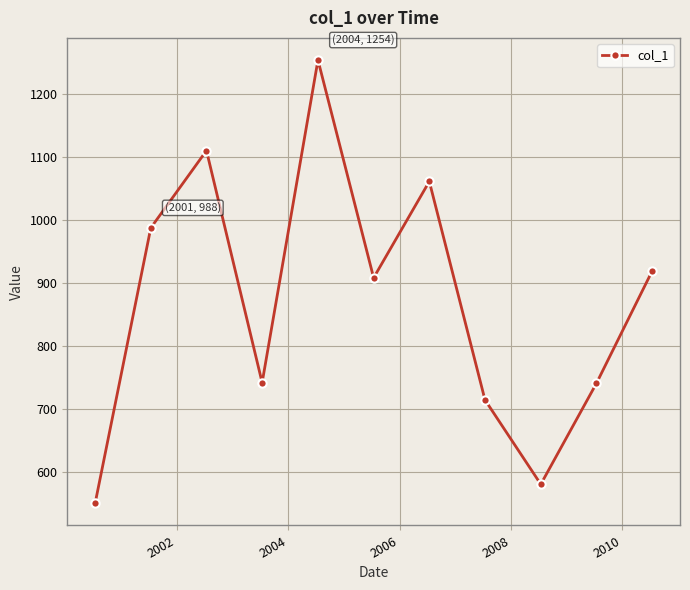

How many data points does each series have?

11